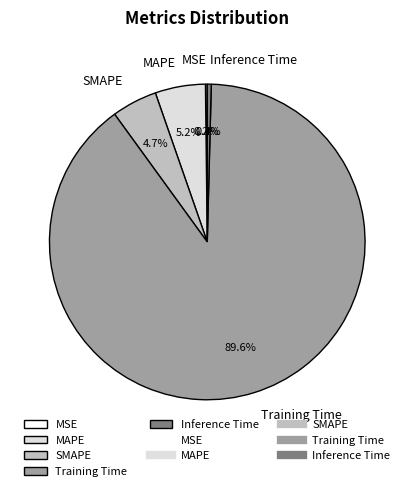

What is the majority slice?

Training Time